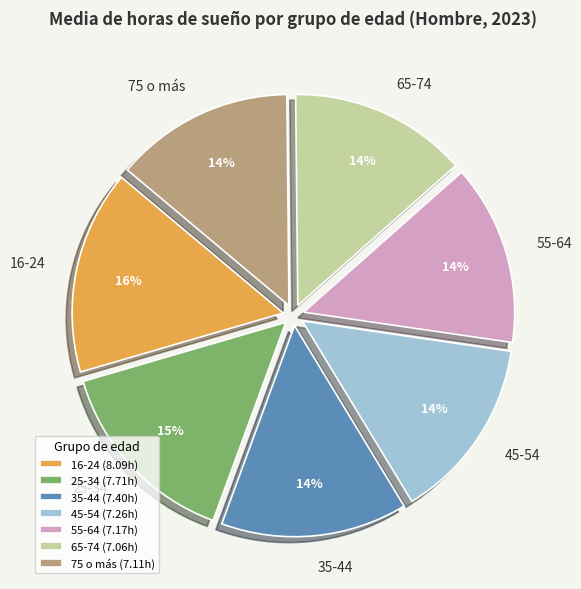

Is it true that 75 o más is 14% of the pie?

True